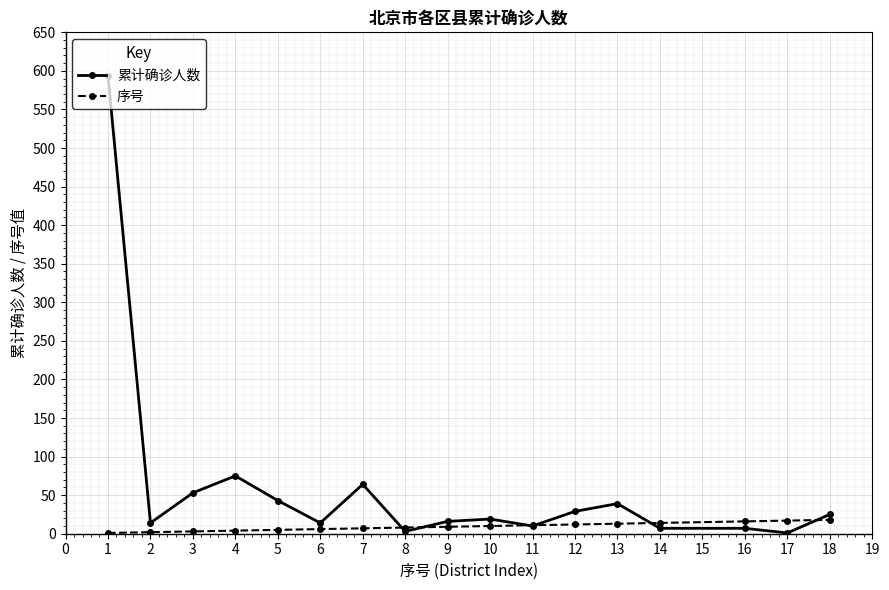

What is the maximum value for 累计确诊人数?

594